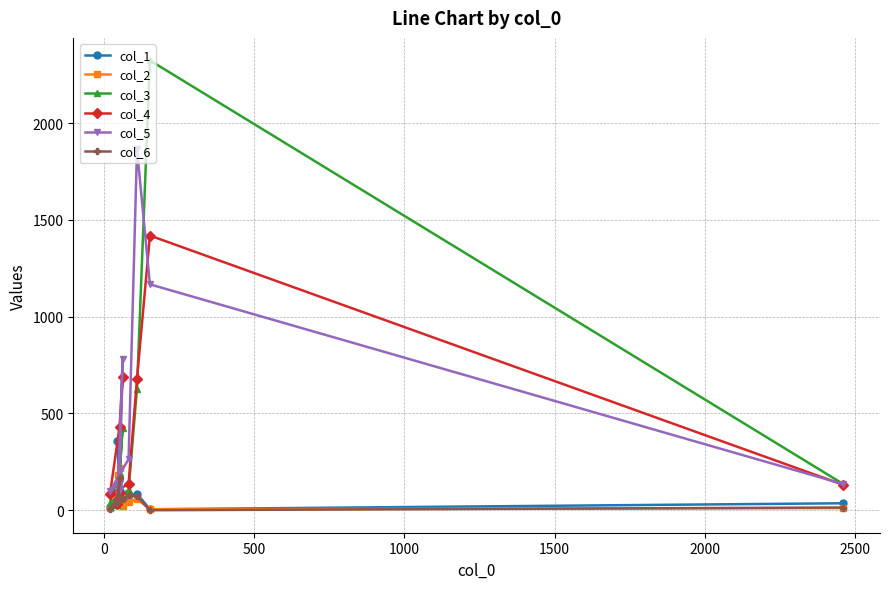

How many values in the col_2 series are below 58?

5